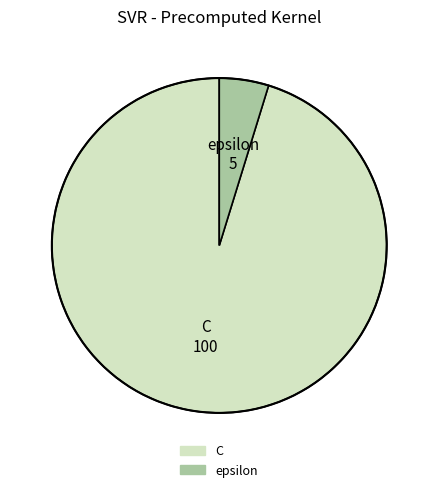

Rank the categories by value from lowest to highest.

epsilon, C